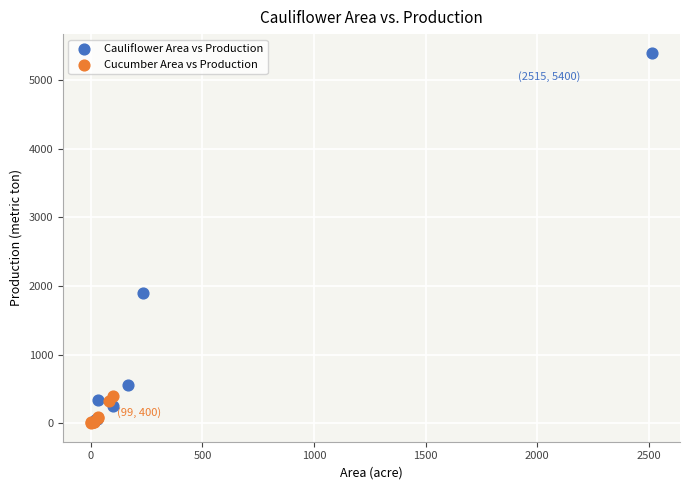

Which series contains the highest Y value?

Cauliflower Area vs Production